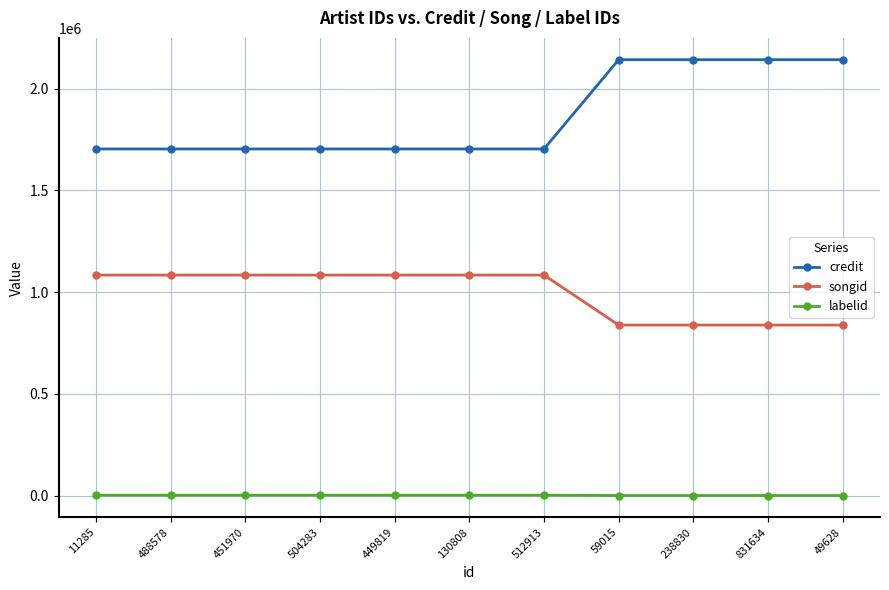

The songid series shows 1083951 at 130808. True or false?

True